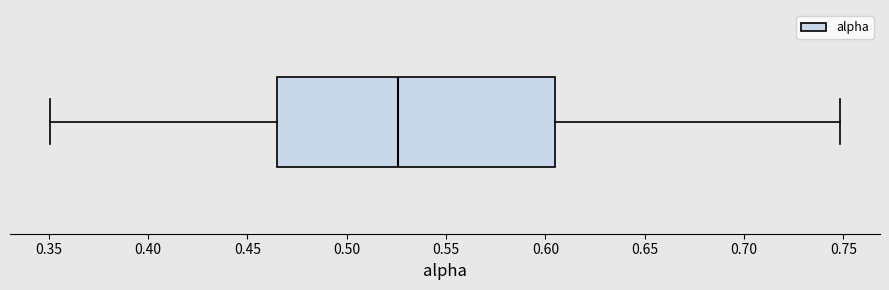

Where does the left whisker of the box end on the x-axis? The values are not printed on the chart, so give them approximately, as read against the axis.

0.350